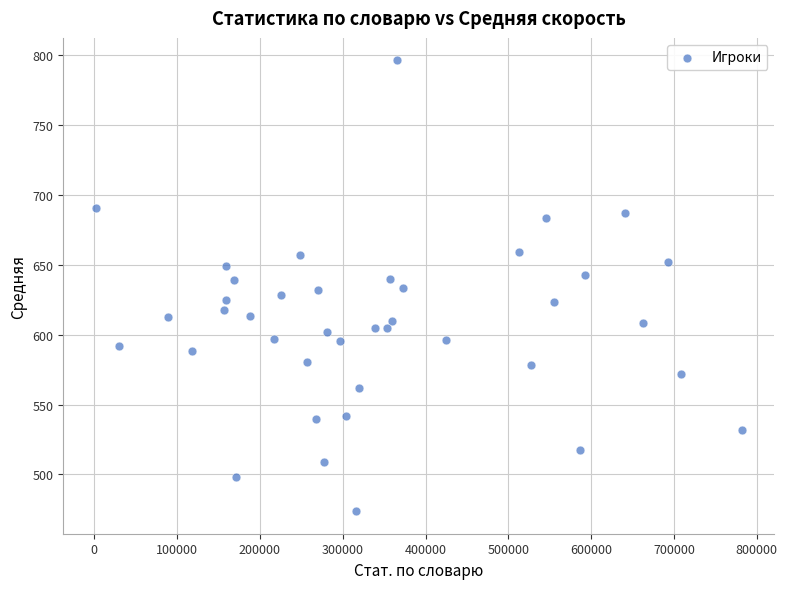

What is the range of Y values (max minus min)?

322.3